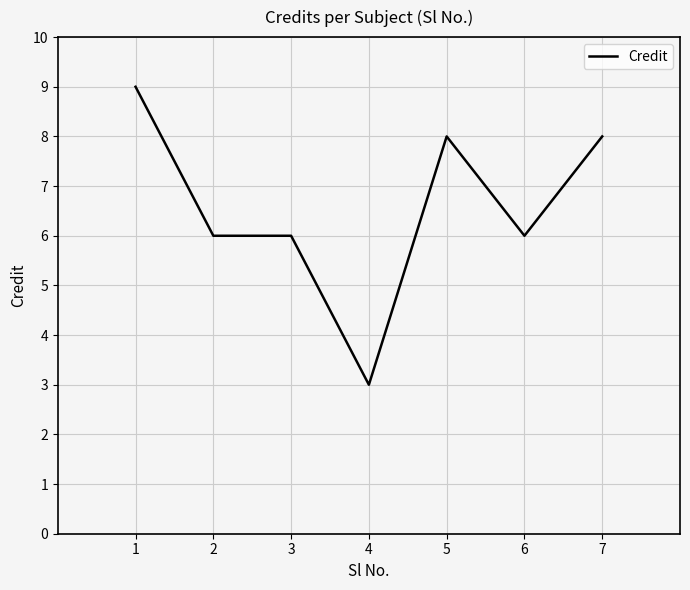

At which label does the data first exceed 6?

1